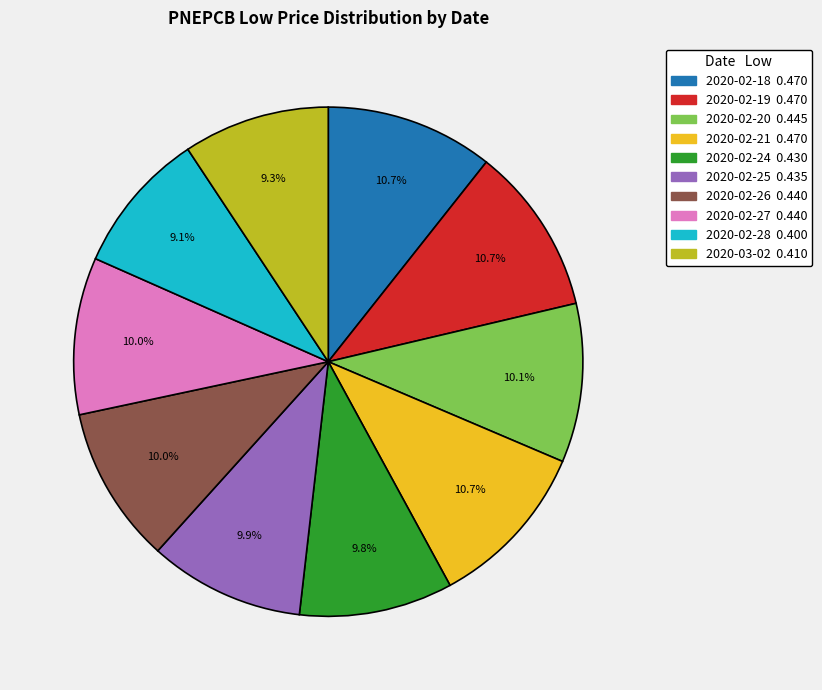

Is the sum of 2020-02-21 and 2020-02-24 greater than half?

No